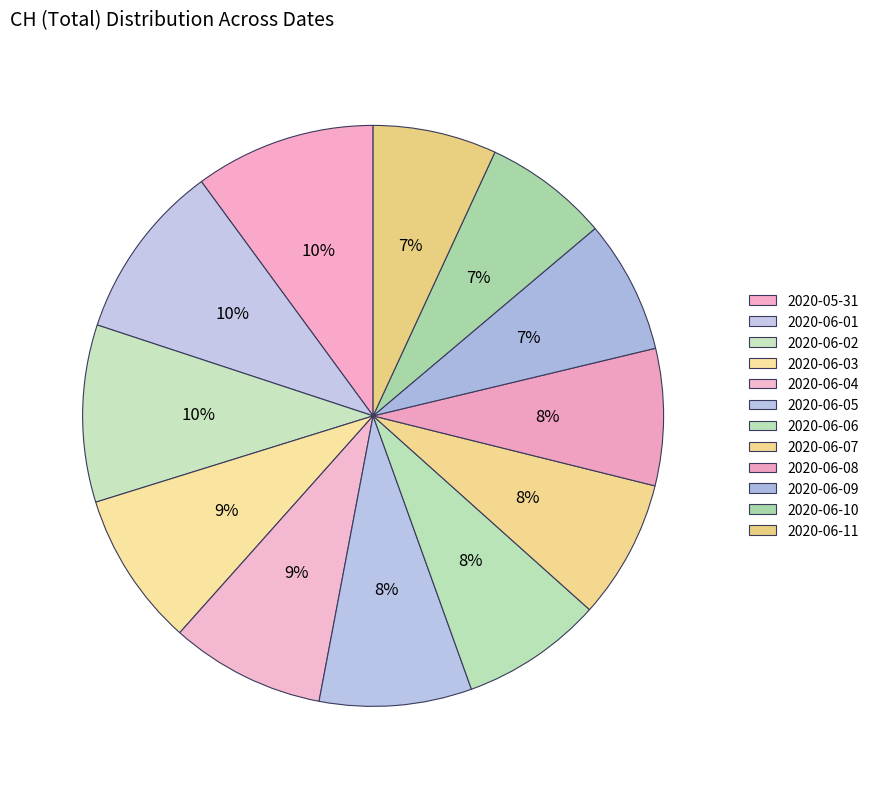

Is it true that 2020-06-11 is 1% of the pie?

False